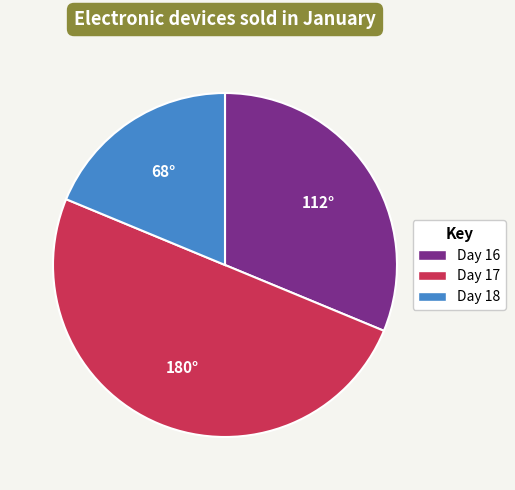

How many segments does this pie chart have?

3